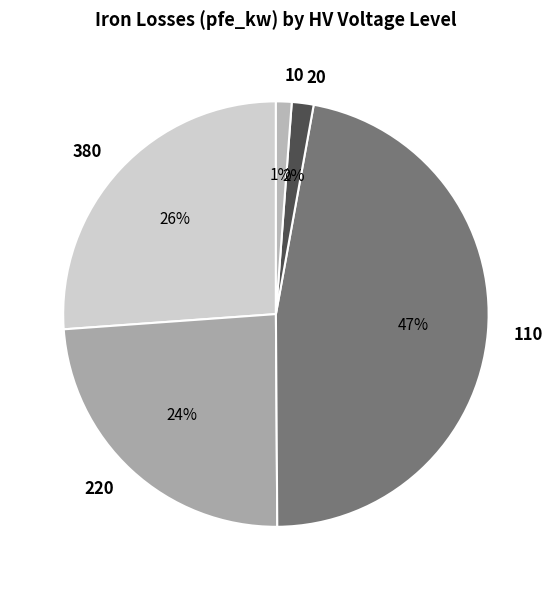

To the nearest percent, what is the average slice percentage?

20%